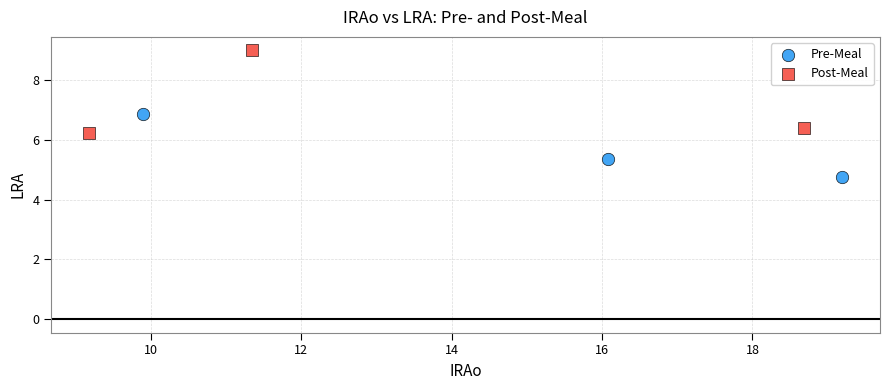

Which series contains the highest Y value?

Post-Meal